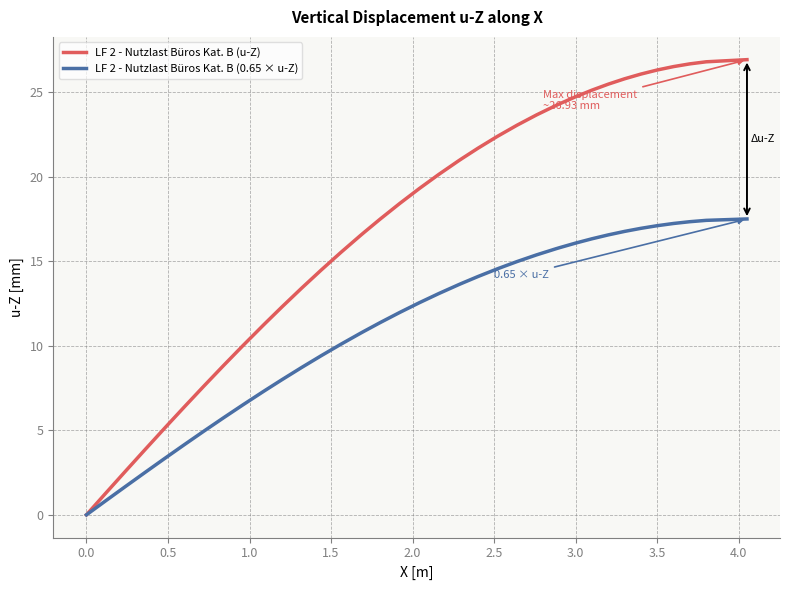

Does the chart display data point markers on the line(s)?

No